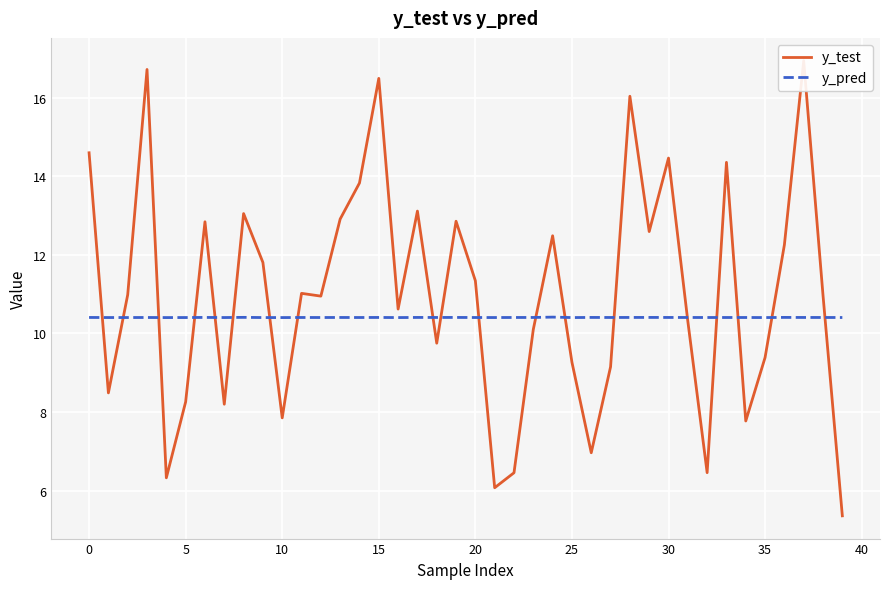

What is the value of the y_test point at the 18th from the left?

13.1